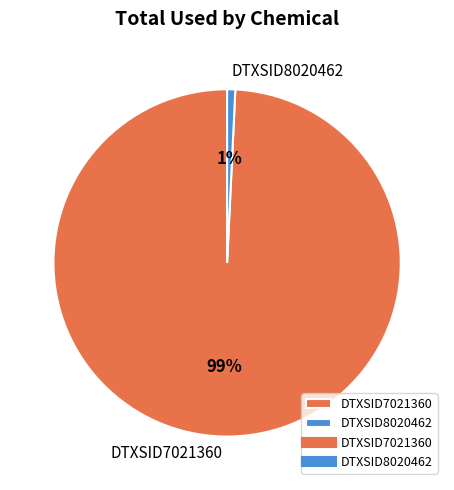

To the nearest percent, what is the difference between the largest and smallest slice percentages?

98%